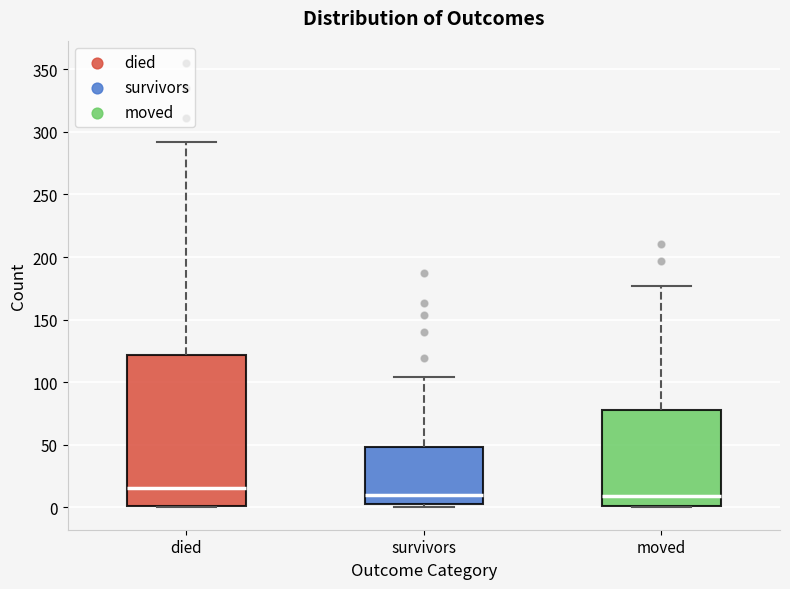

Reading left to right, transcribe this box plot: for each box, give where its median line is, the range the box spans, and where its two whiskers end, as read against the y-axis. The values are not printed on the chart, so give them approximately, as read against the axis.

died: median 15, box 0 to 120, whiskers 0 to 290
survivors: median 10, box 5 to 50, whiskers 0 to 105
moved: median 10, box 0 to 80, whiskers 0 to 175